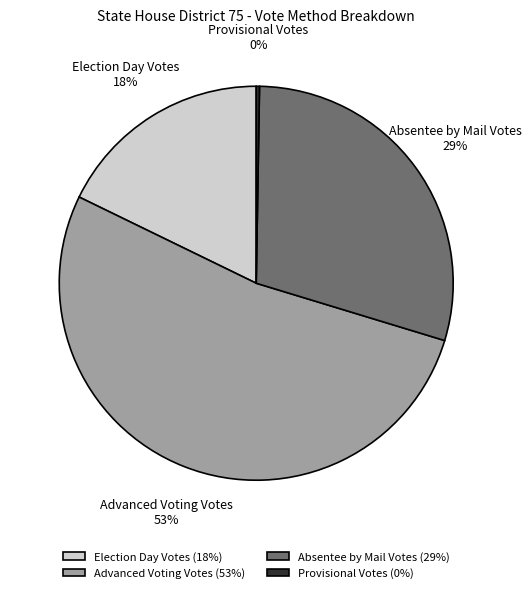

Is Election Day Votes the majority of the pie?

No